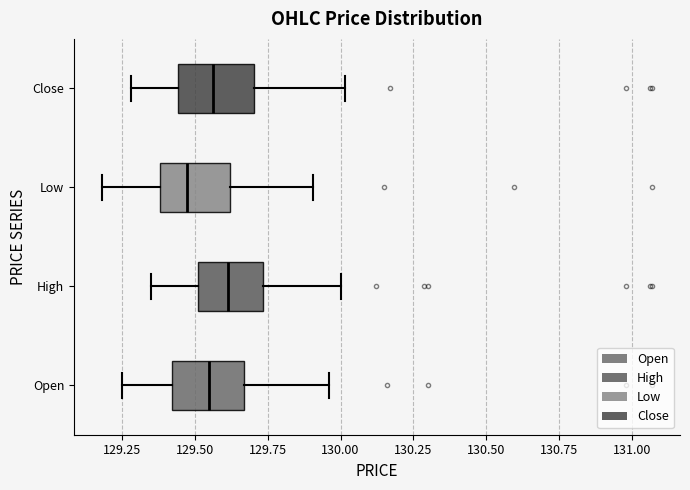

Where does the left whisker of the box for Low end on the x-axis? The values are not printed on the chart, so give them approximately, as read against the axis.

129.20